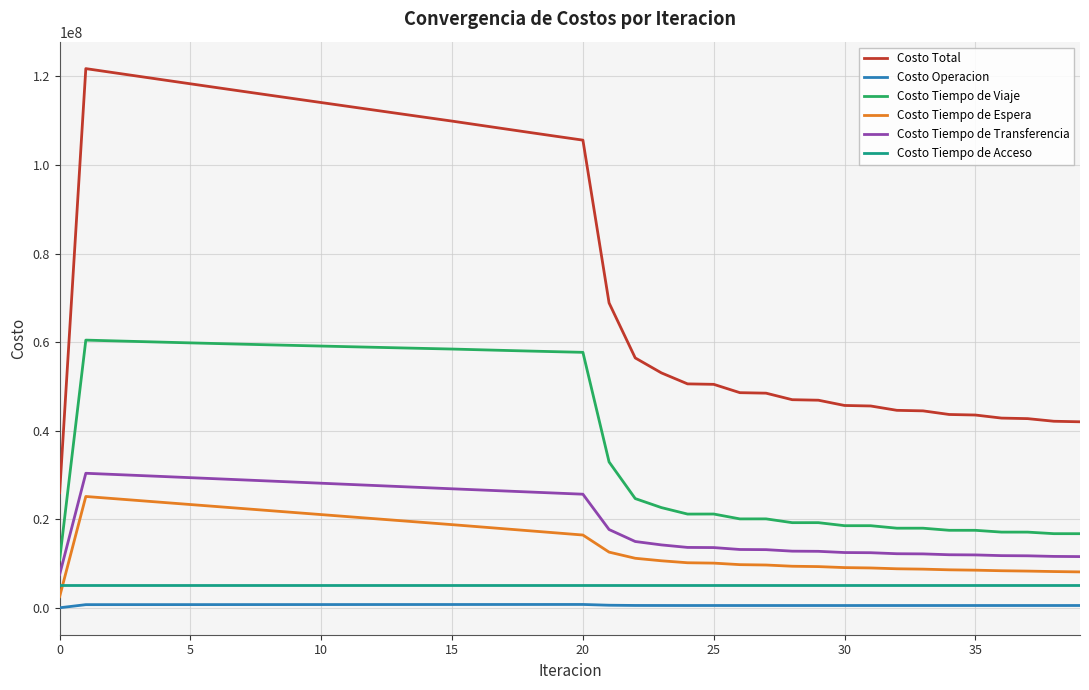

True or false: Costo Tiempo de Viaje and Costo Tiempo de Transferencia cross at least once.

False